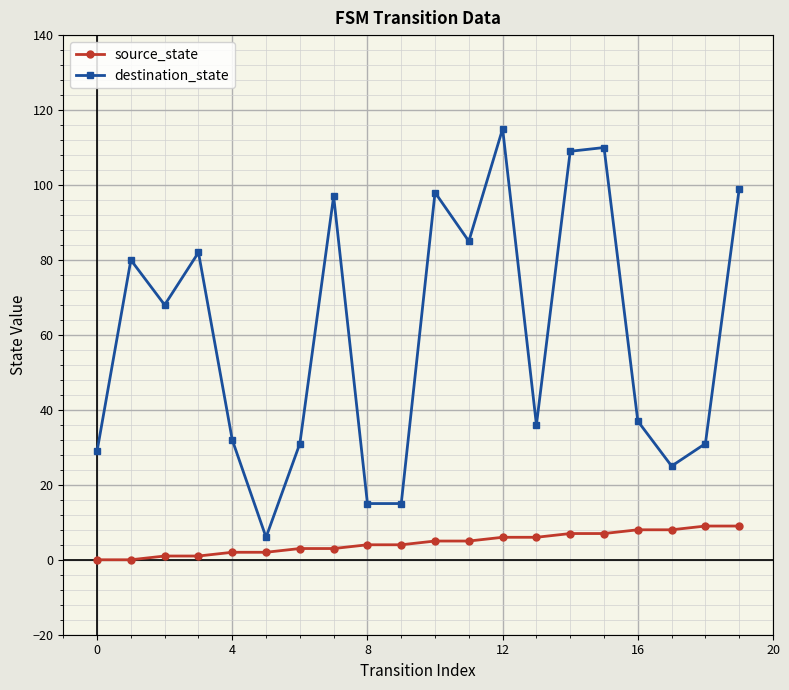

Reading left to right, extract all data points from this chart.

source_state: 0	0	1	1	2	2	3	3	4	4	5	5	6	6	7	7	8	8	9	9
destination_state: 29	80	68	82	32	6	31	97	15	15	98	85	115	36	109	110	37	25	31	99